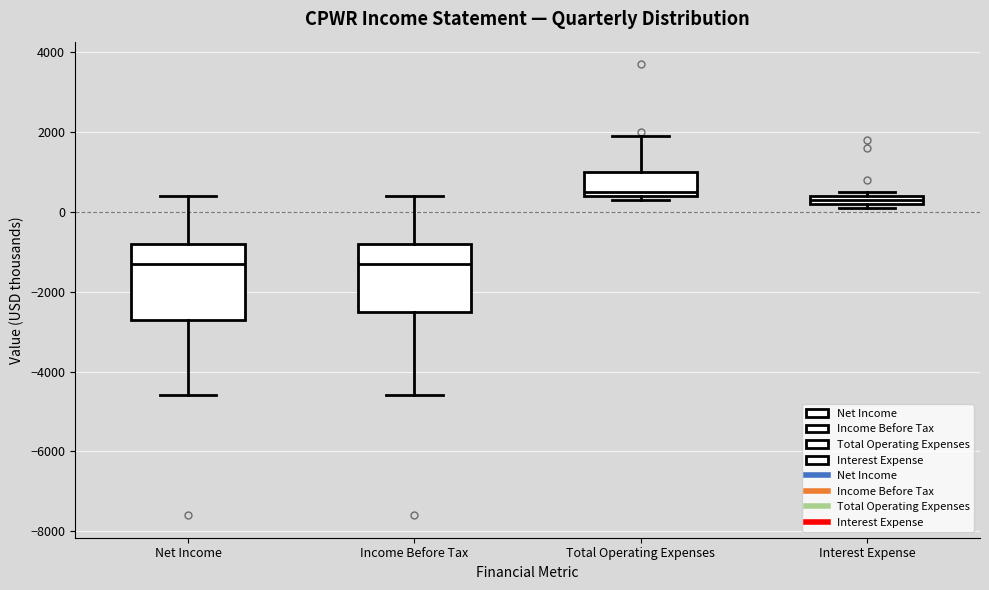

Which box's median line is the highest?

Total Operating Expenses